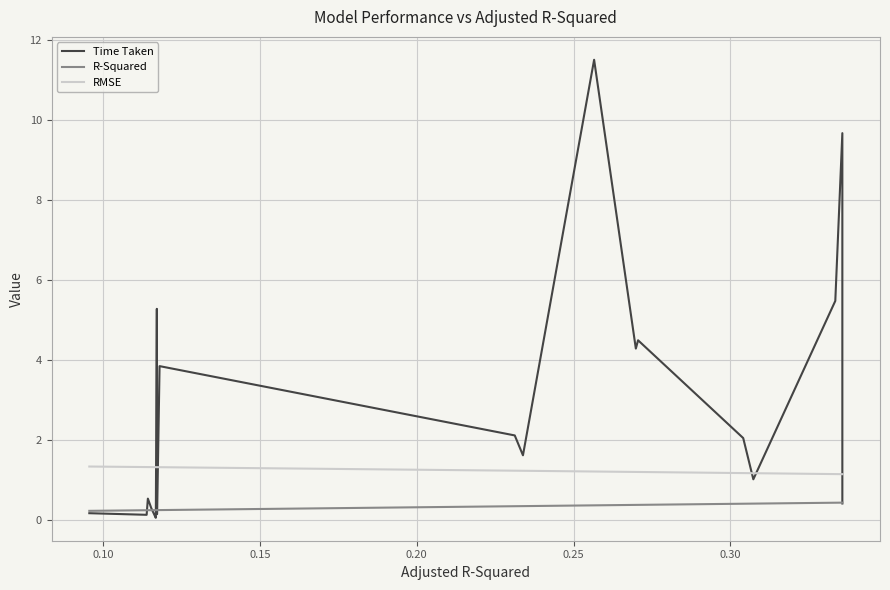

True or false: R-Squared has more than 1 points higher than both neighbors.

False